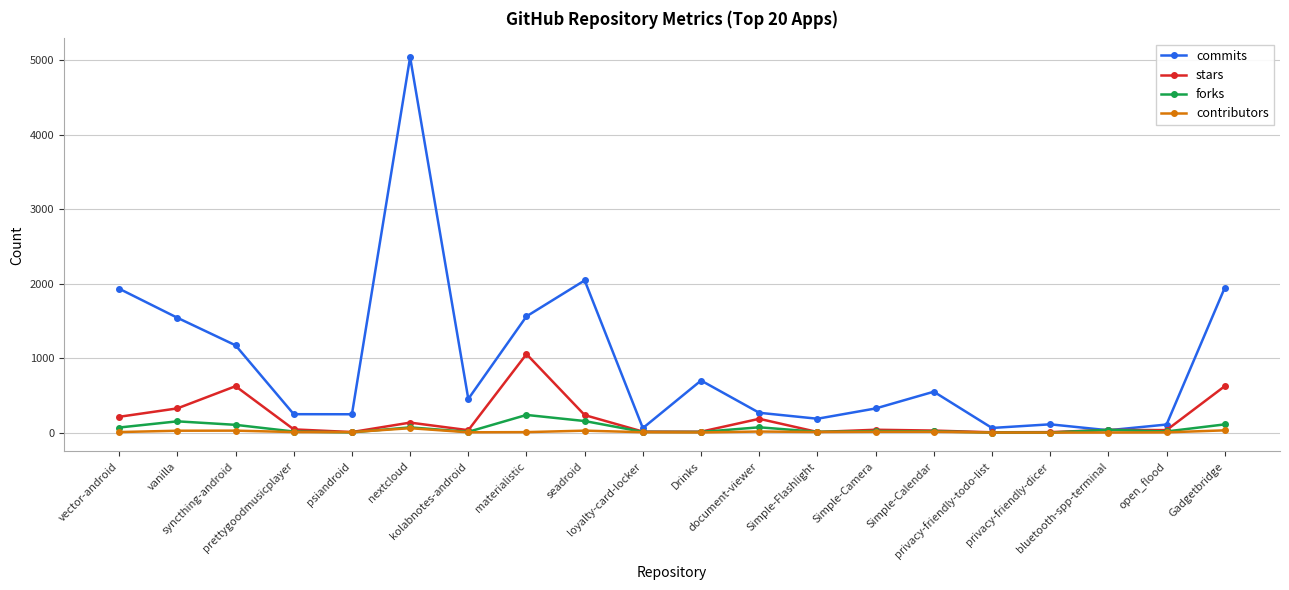

In stars, how many points are higher than both neighbors (excluding endpoints)?

6